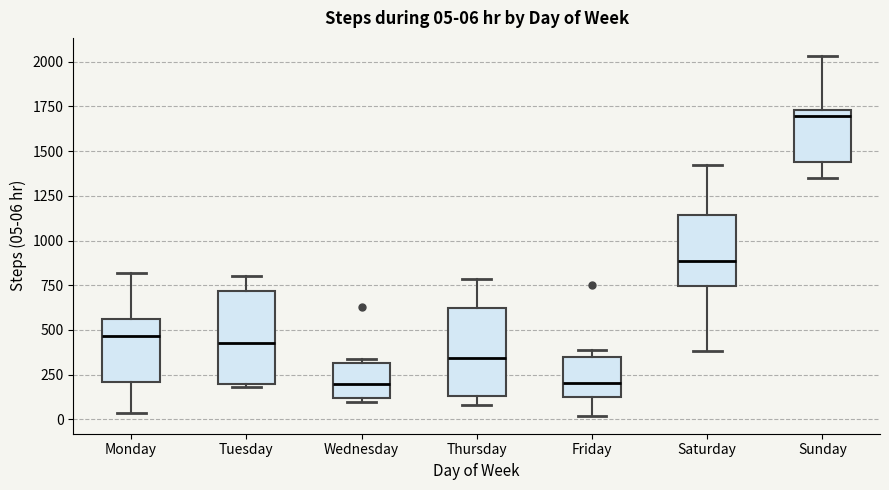

Which box's median line is the highest?

Sunday